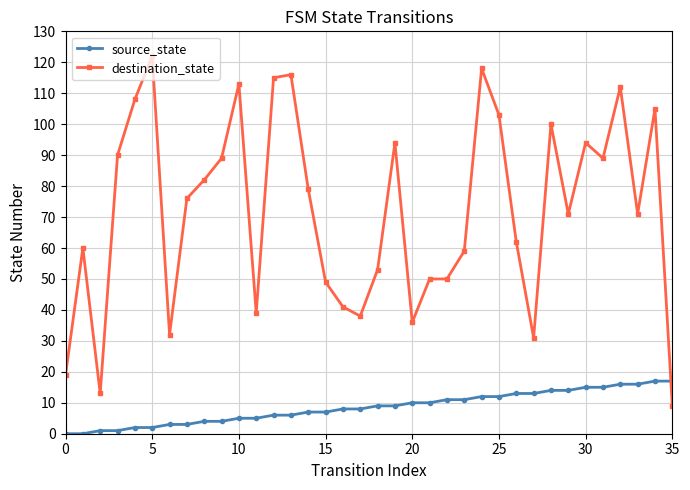

What is the greatest value displayed?

122